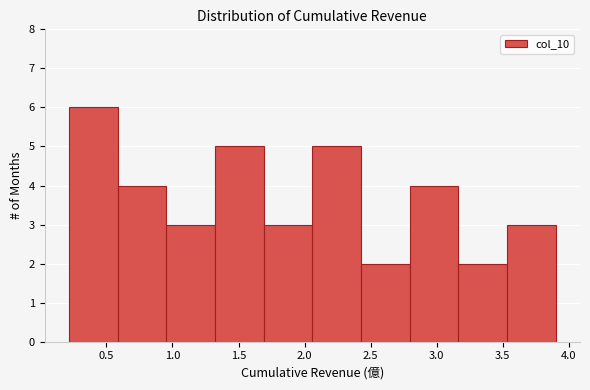

Over which range of the x-axis is the bar tallest?

0.20 to 0.60